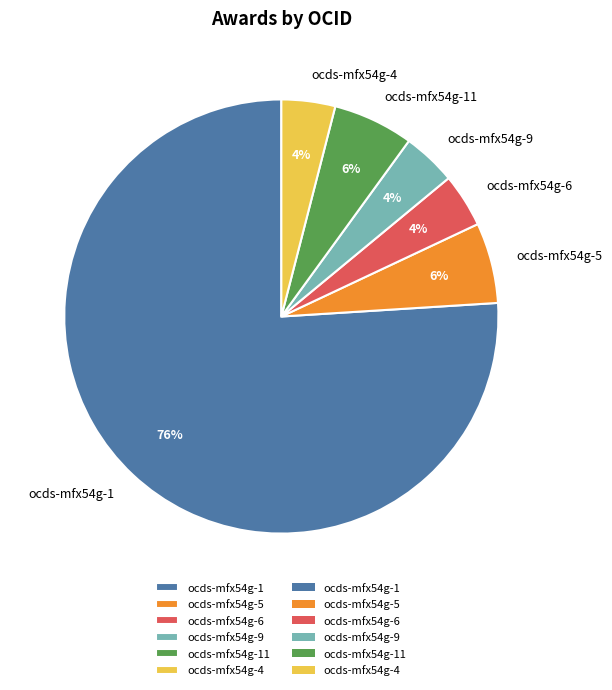

True or false: ocds-mfx54g-6 accounts for 9% of the total.

False